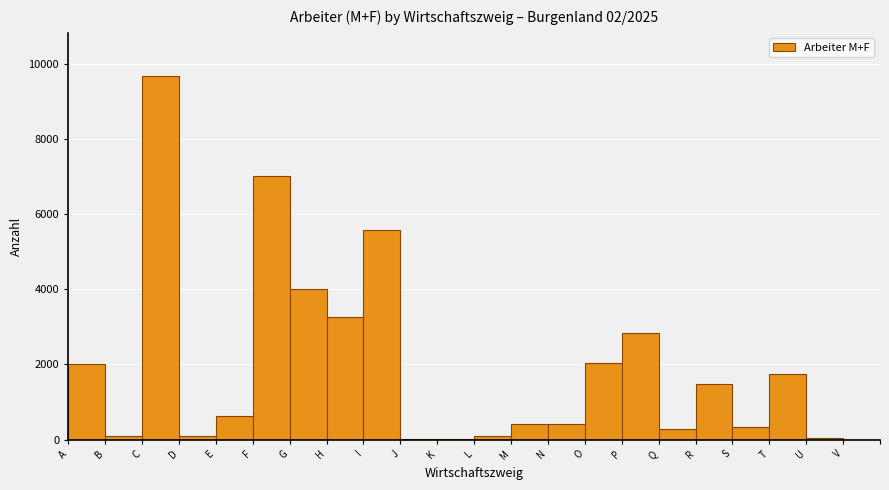

Which label corresponds to the largest value in the chart?

C